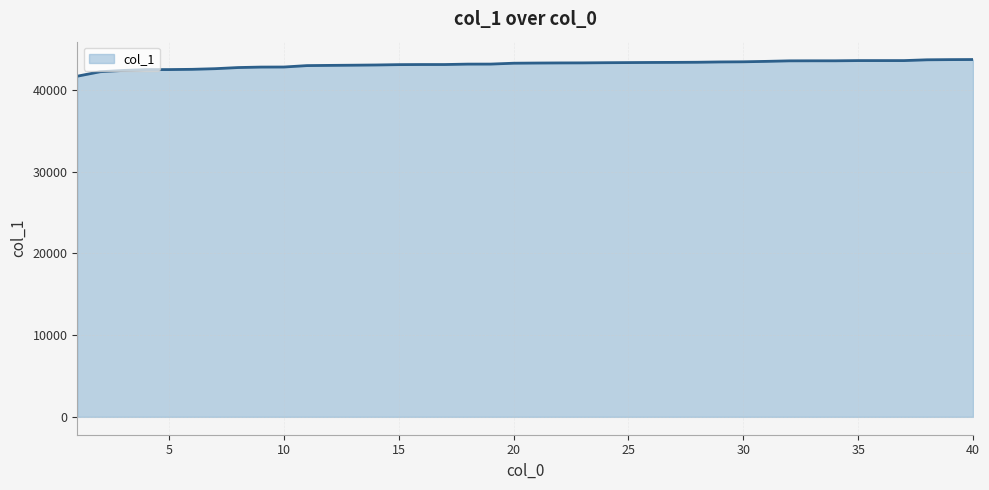

What is the greatest value displayed?

43704